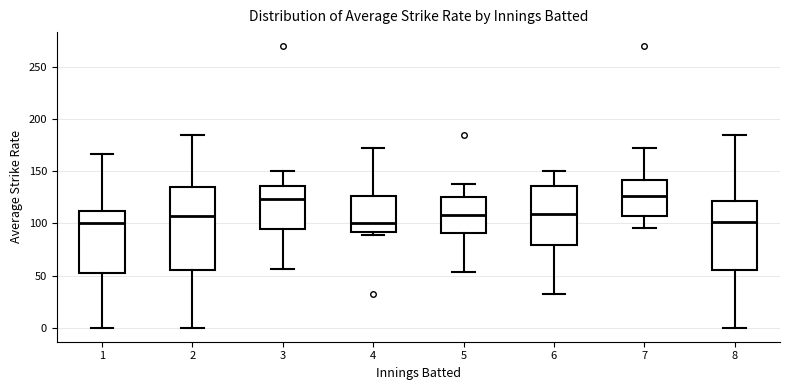

Reading left to right, read every box against the y-axis: the position of its median line, the range the box covers, and the ends of its whiskers. The values are not printed on the chart, so give them approximately, as read against the axis.

1: median 100, box 55 to 110, whiskers 0 to 165
2: median 105, box 55 to 135, whiskers 0 to 185
3: median 125, box 95 to 135, whiskers 55 to 150
4: median 100, box 90 to 125, whiskers 90 (just below the box's lower edge) to 175
5: median 110, box 90 to 125, whiskers 55 to 135
6: median 110, box 80 to 135, whiskers 30 to 150
7: median 125, box 105 to 140, whiskers 95 to 175
8: median 100, box 55 to 120, whiskers 0 to 185